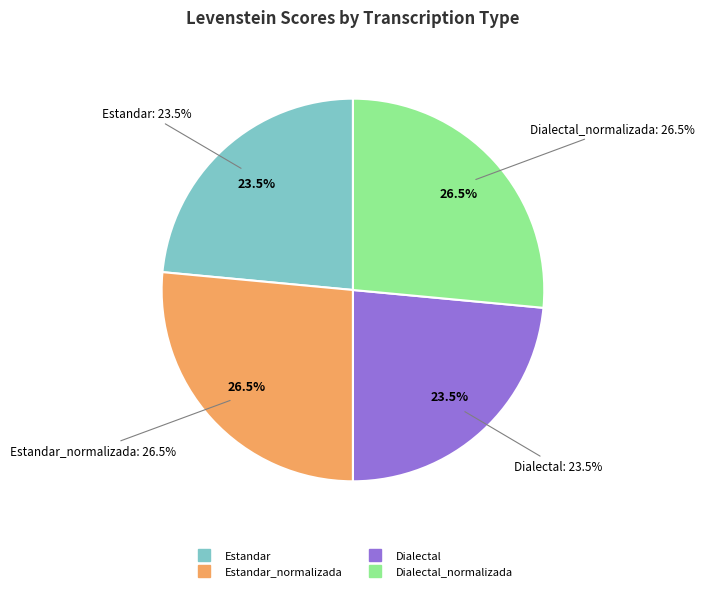

To the nearest percent, what is the difference between the largest and smallest slice percentages?

3%